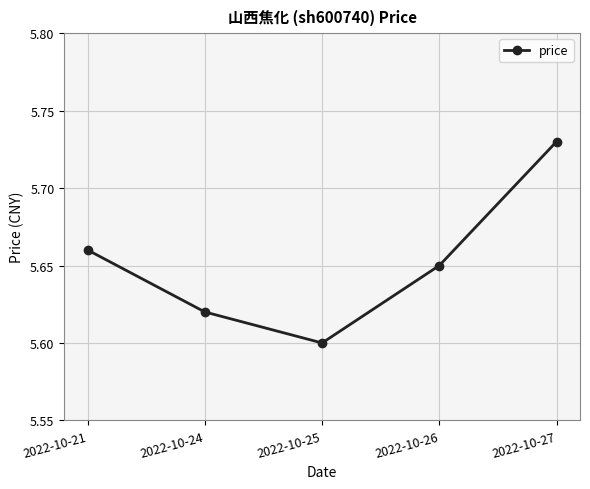

Which label corresponds to the smallest value in the chart?

2022-10-25